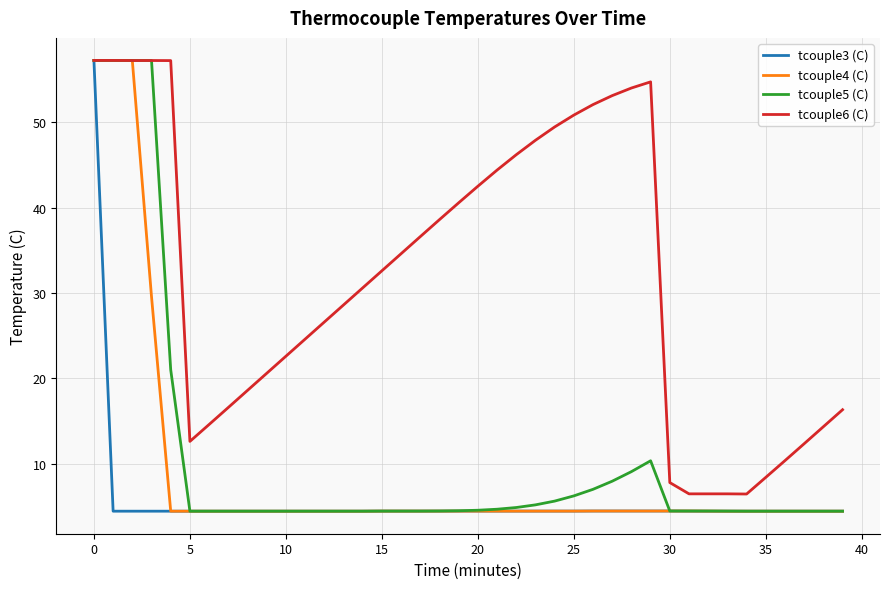

Which series has the largest total across all categories?

tcouple6 (C)